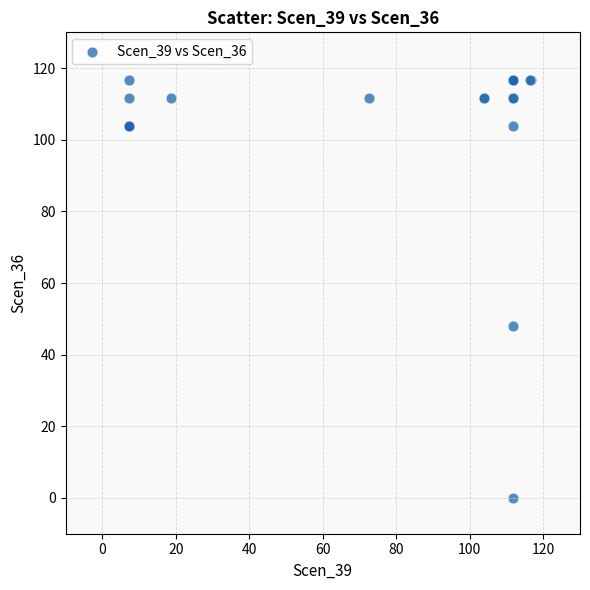

What Y value in the scatter plot is closest to 58?

48.0